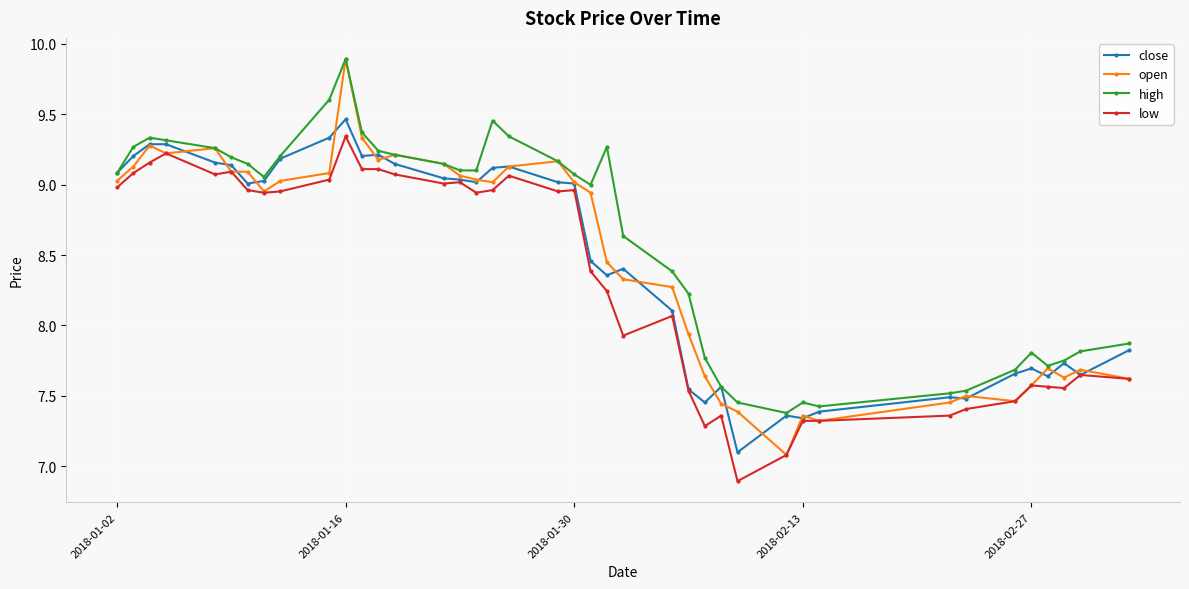

Which series has the largest total across all categories?

high